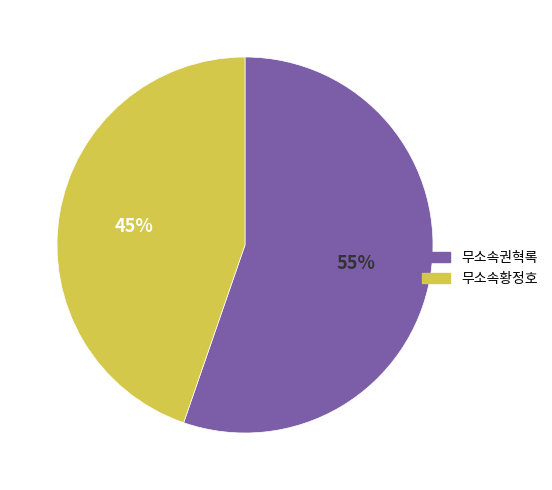

Rank the categories by value from highest to lowest.

무소속권혁록, 무소속황정호